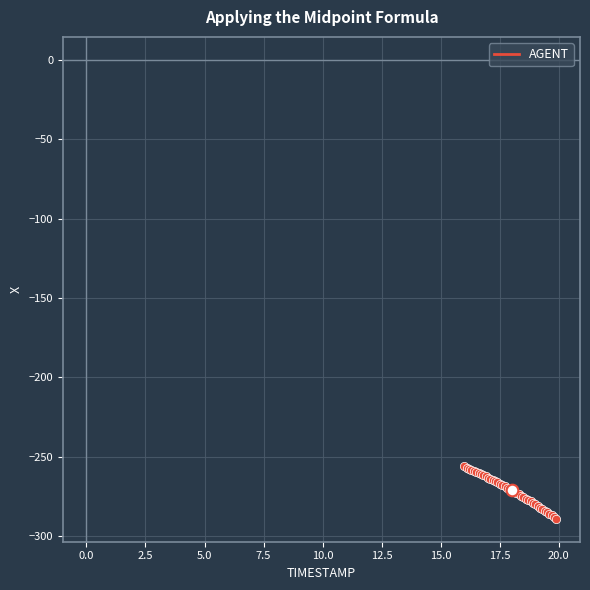

What is the minimum value shown in the chart?

-289.2